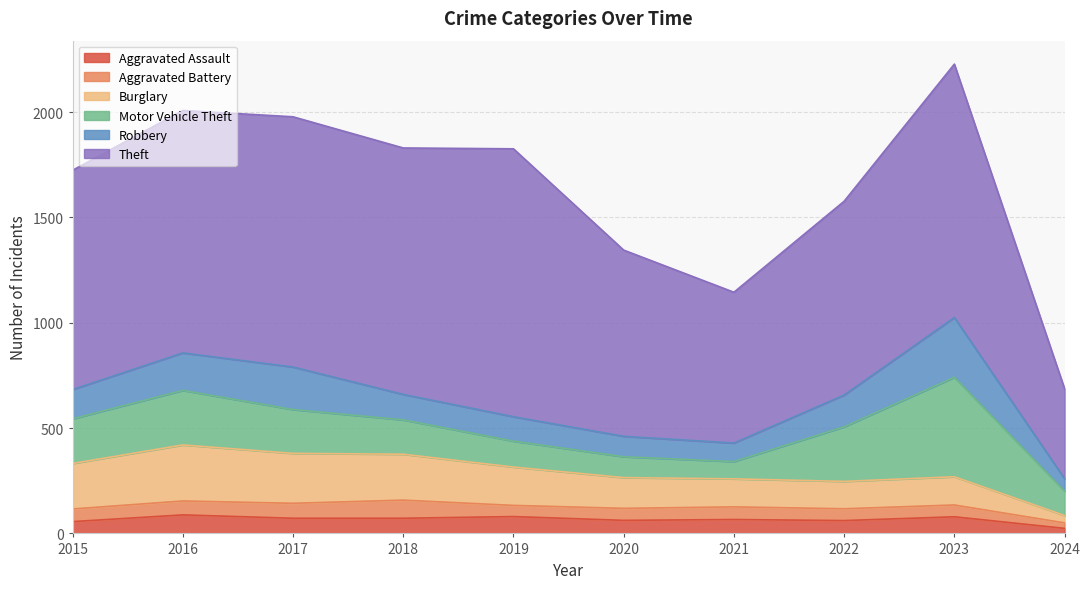

What is the value of the Aggravated Battery point at the 3rd from the left?

71